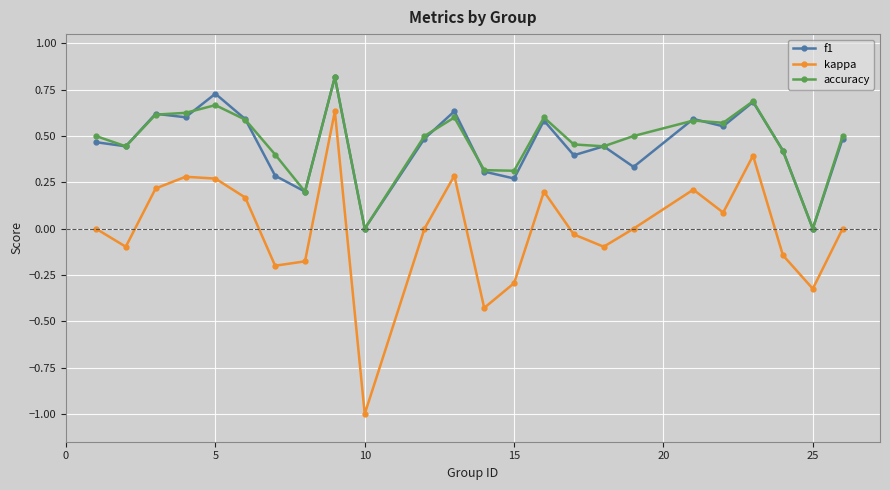

True or false: accuracy and kappa intersect in this chart.

False